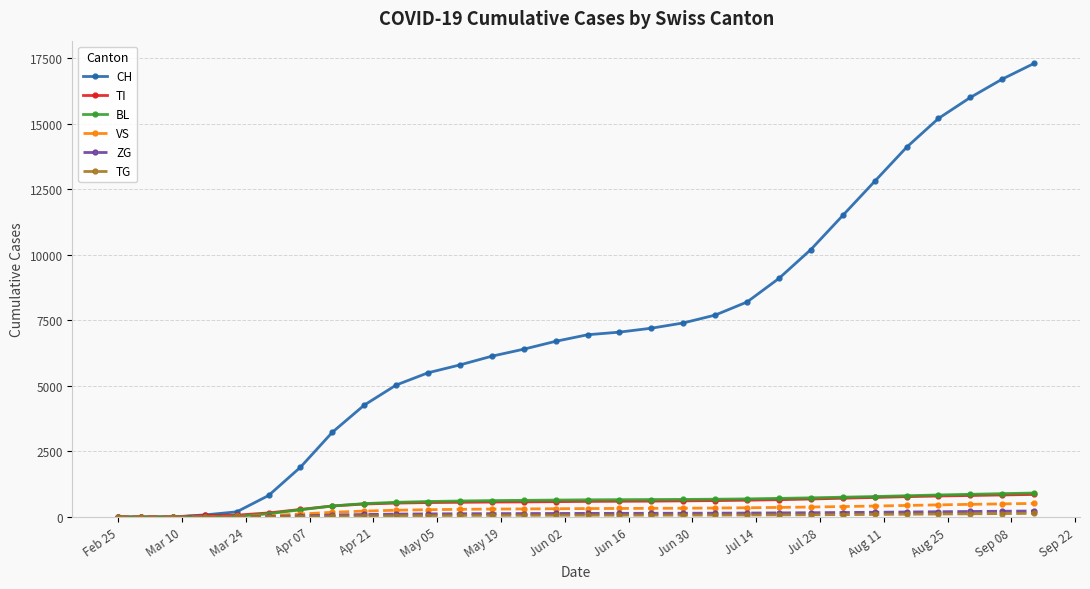

What is the greatest value displayed?

17300